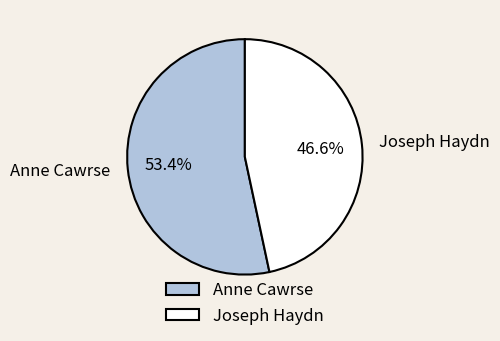

Is it true that Joseph Haydn is 47% of the pie?

True